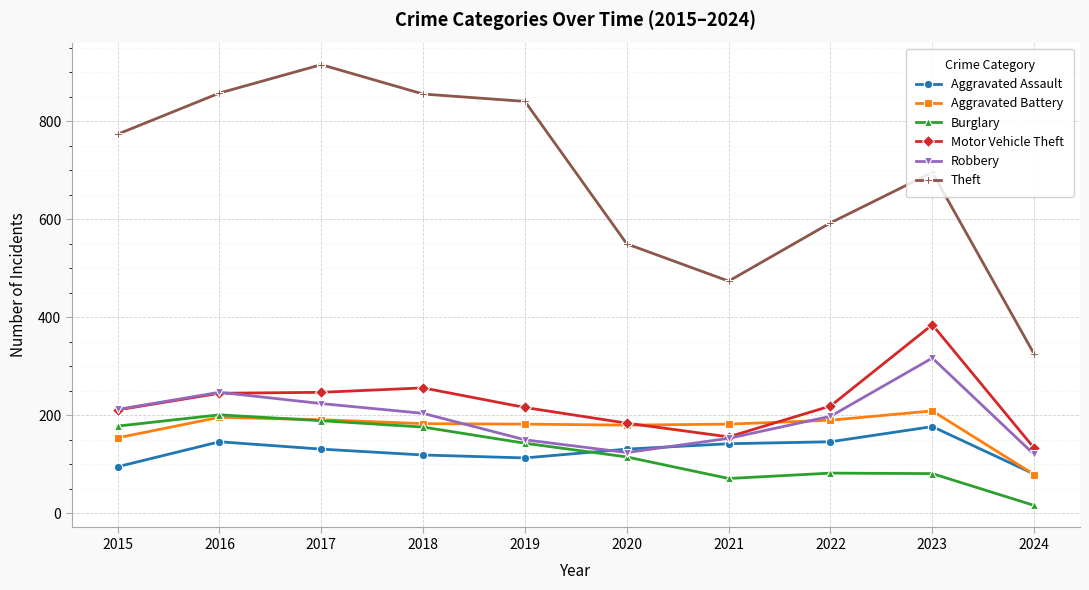

What is the spread (max minus min) of values at 2023?

615